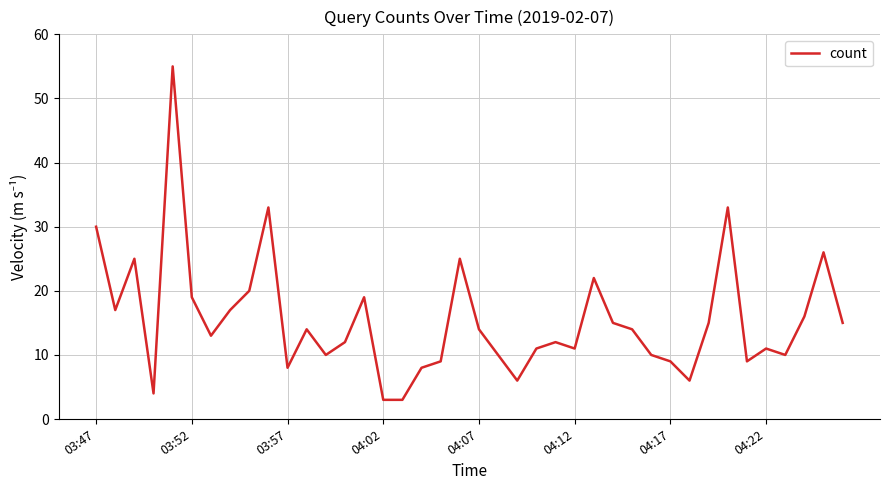

What is the smallest value displayed?

3